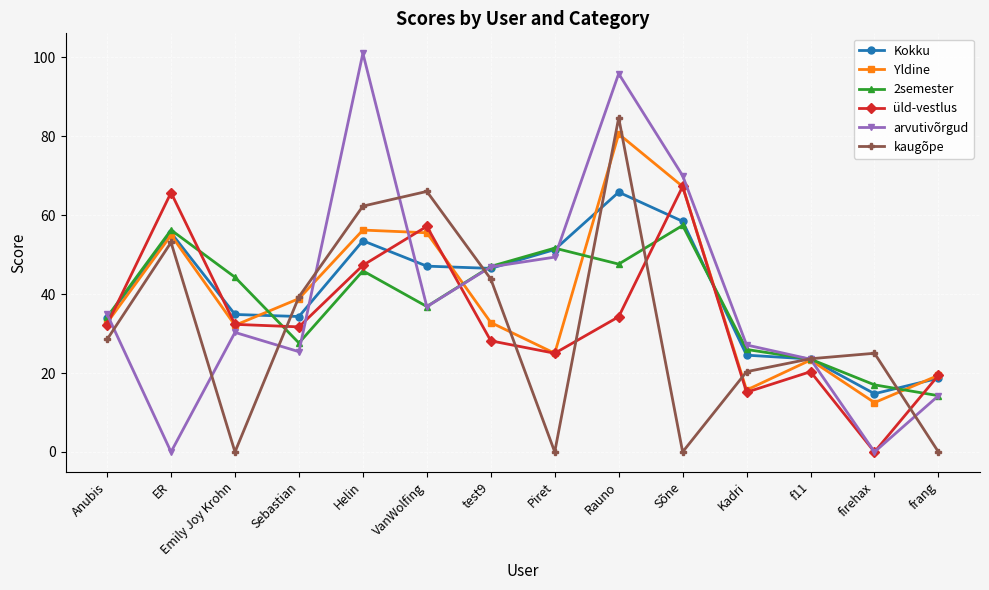

At which category does 2semester reach its first local peak?

ER